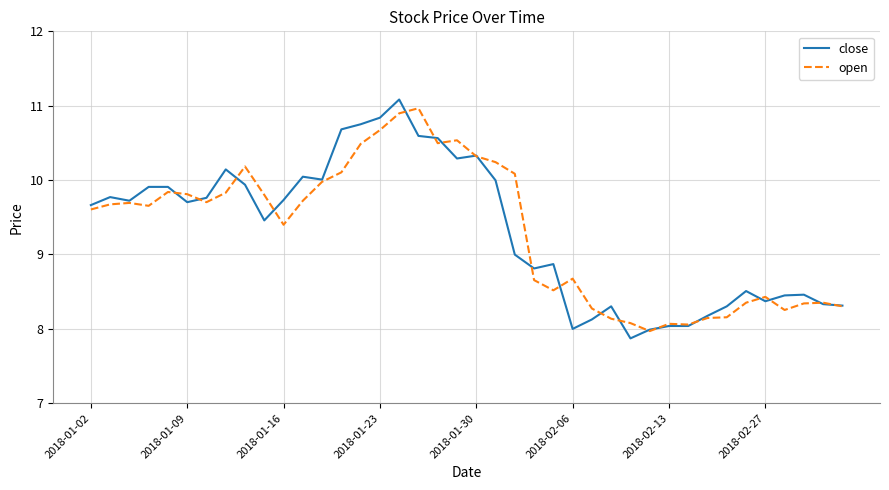

What is the maximum value for close?

11.1